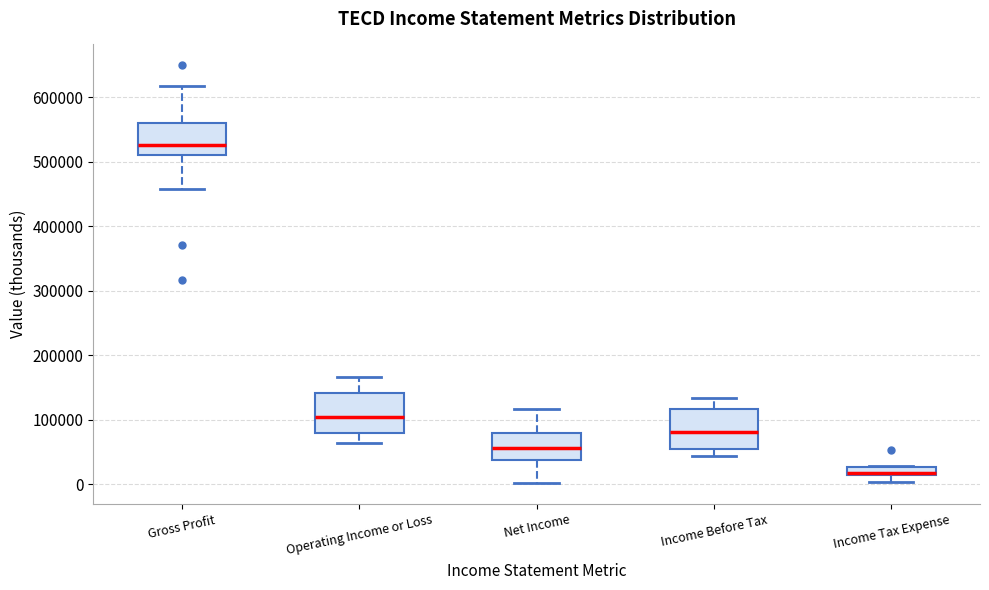

Which box's median line is the lowest?

Income Tax Expense